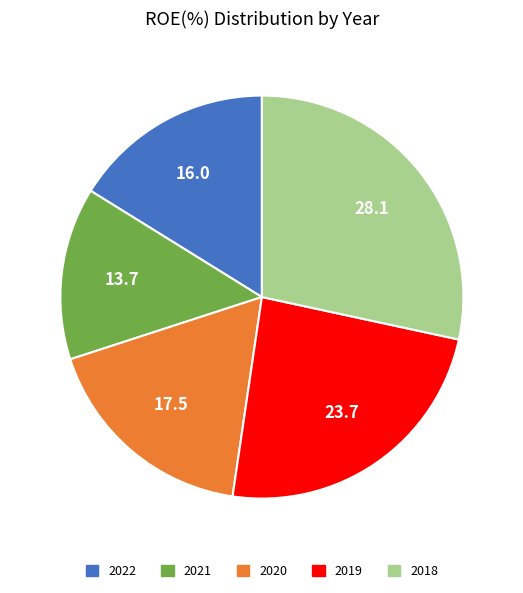

Does 2018 account for over 50% of the chart?

No